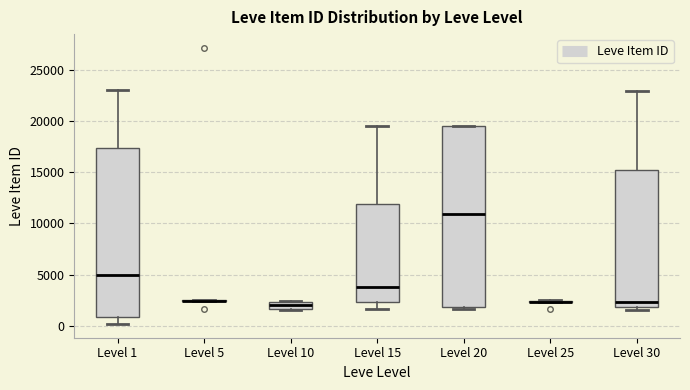

Comparing the boxes themselves (not the whiskers), which one is the tallest?

Level 20